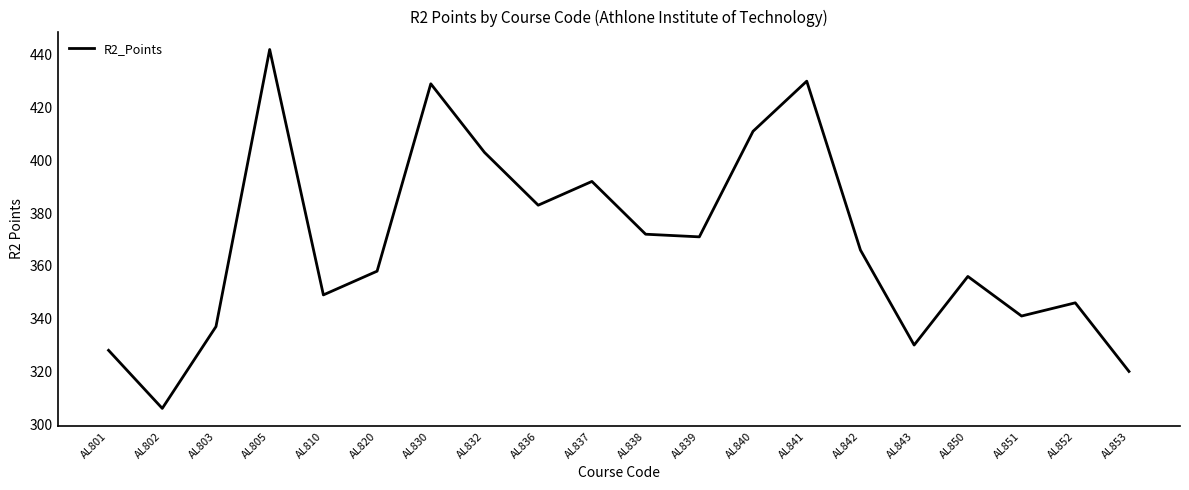

What is the maximum value shown in the chart?

442